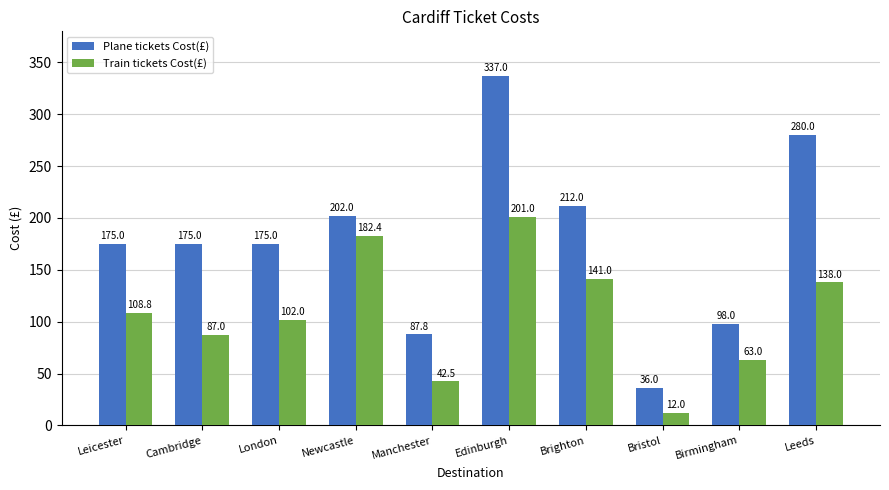

How many categories are shown in the chart?

10